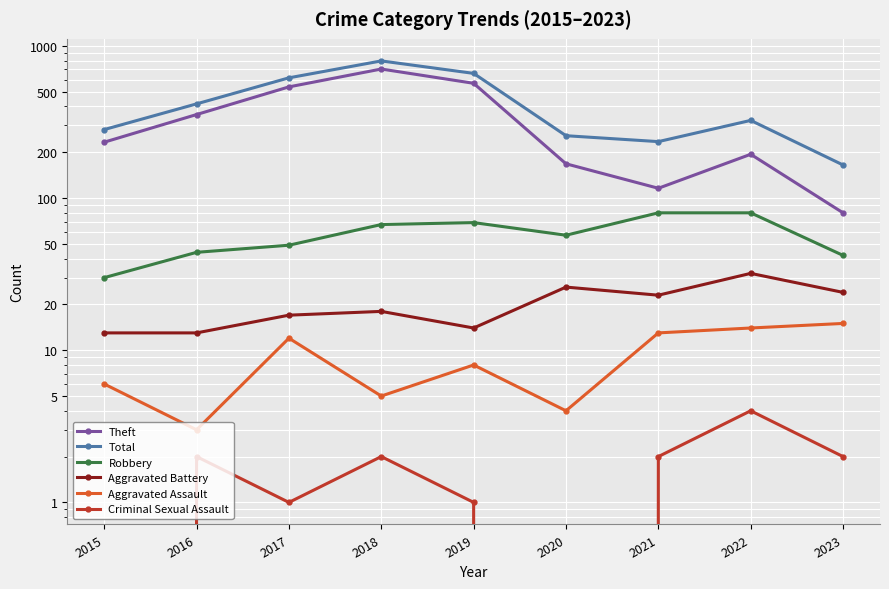

What is the difference between the highest and lowest values at 2022?

320